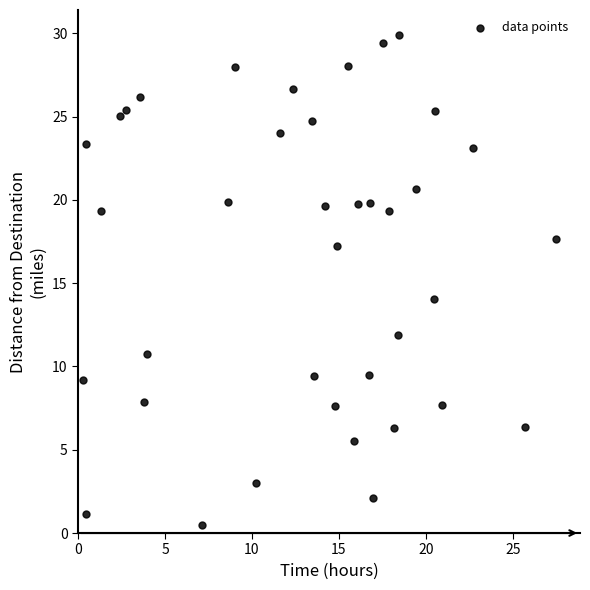

What Y value in the scatter plot is closest to 15?

14.0